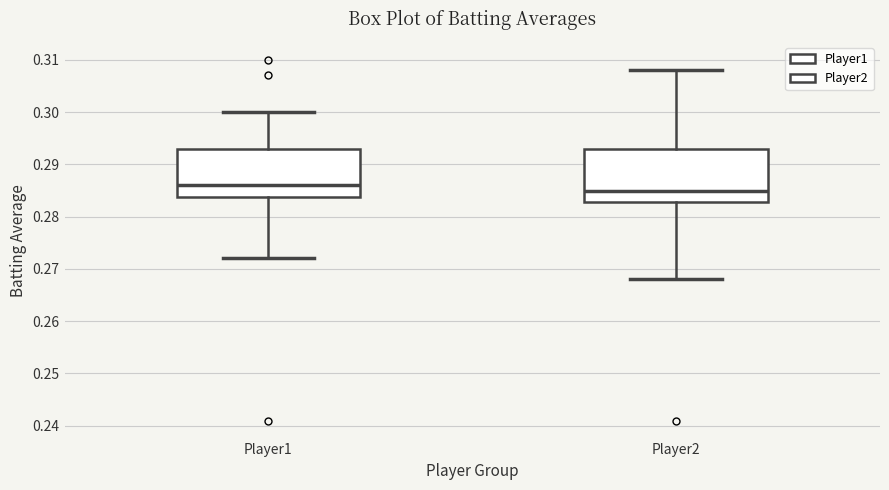

Which box's median line is the highest?

Player1